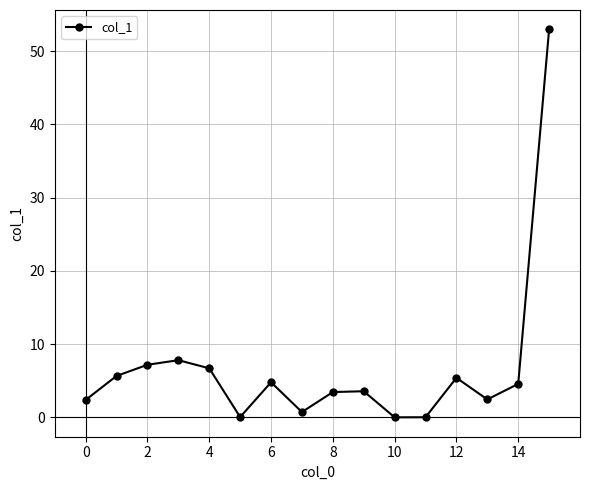

How many points are higher than both their immediate neighbors (excluding endpoints)?

4